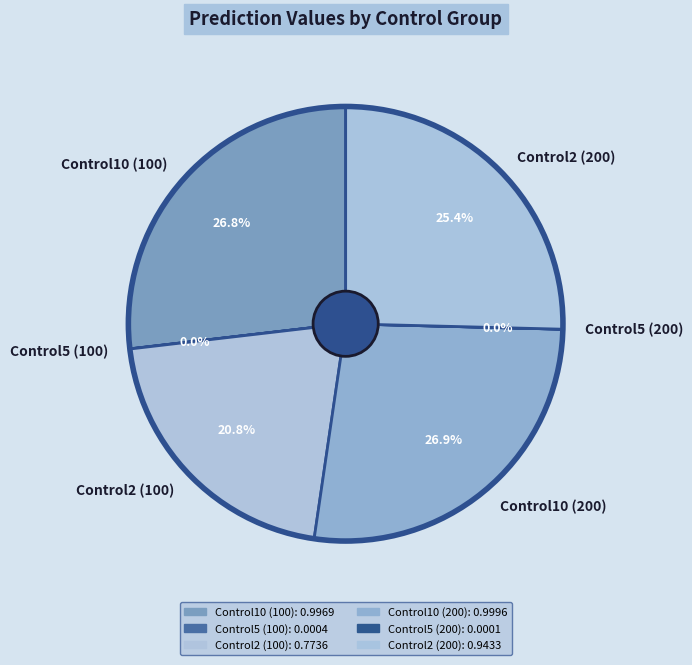

Does any single category account for the majority?

No